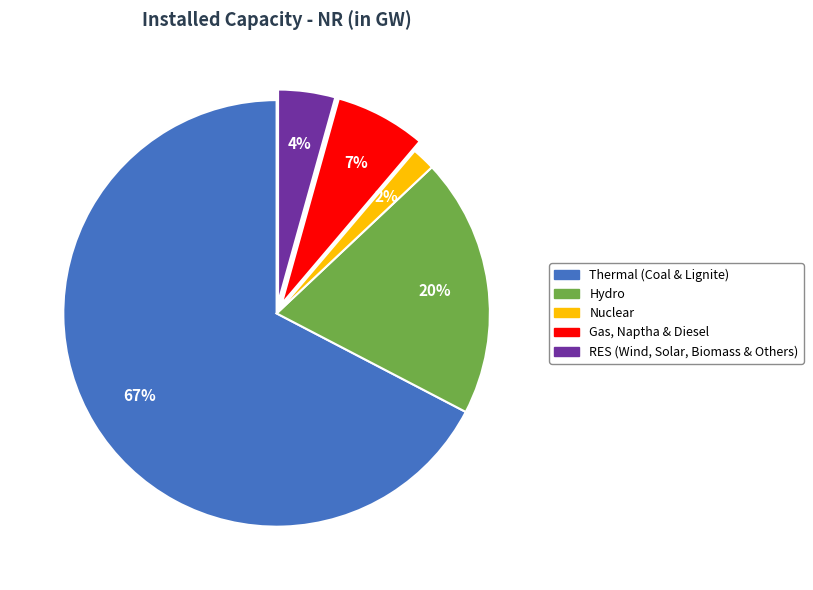

Which category has the biggest portion of the pie?

Thermal (Coal & Lignite)